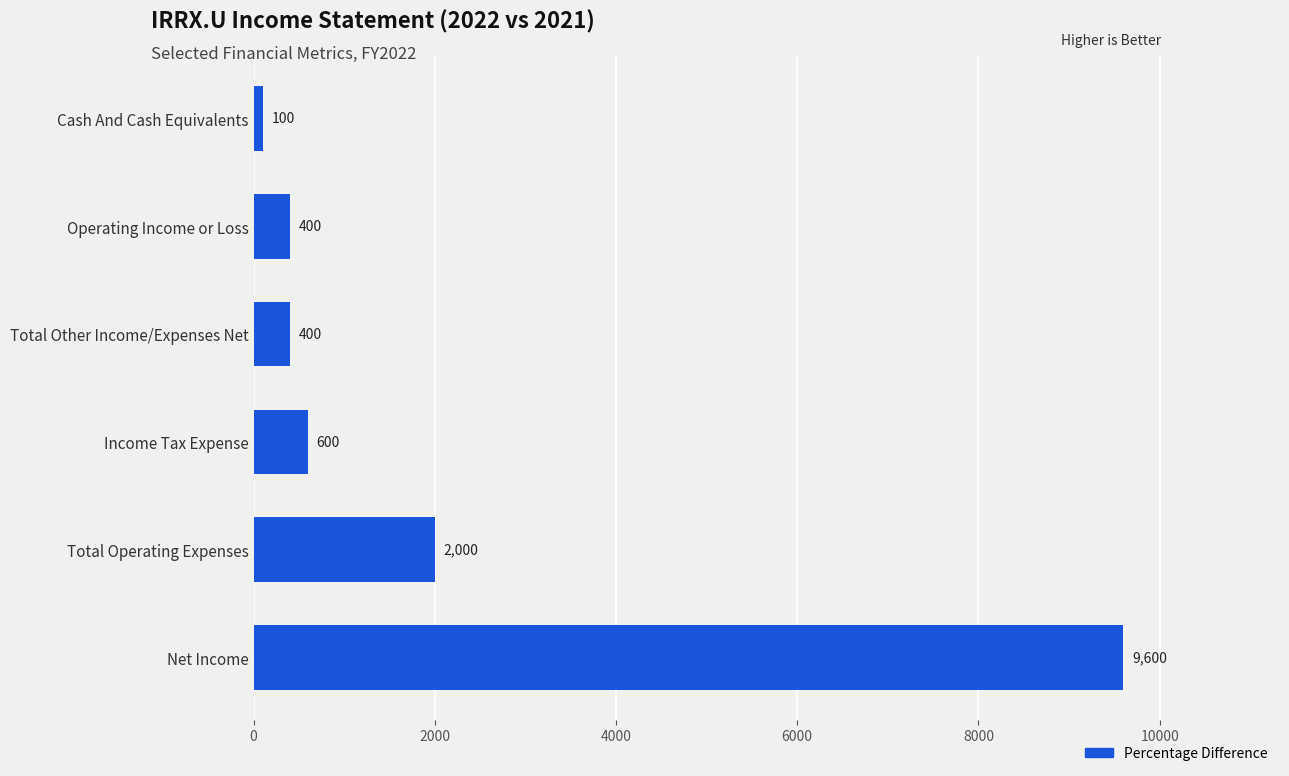

Does the chart contain stacked bars?

No